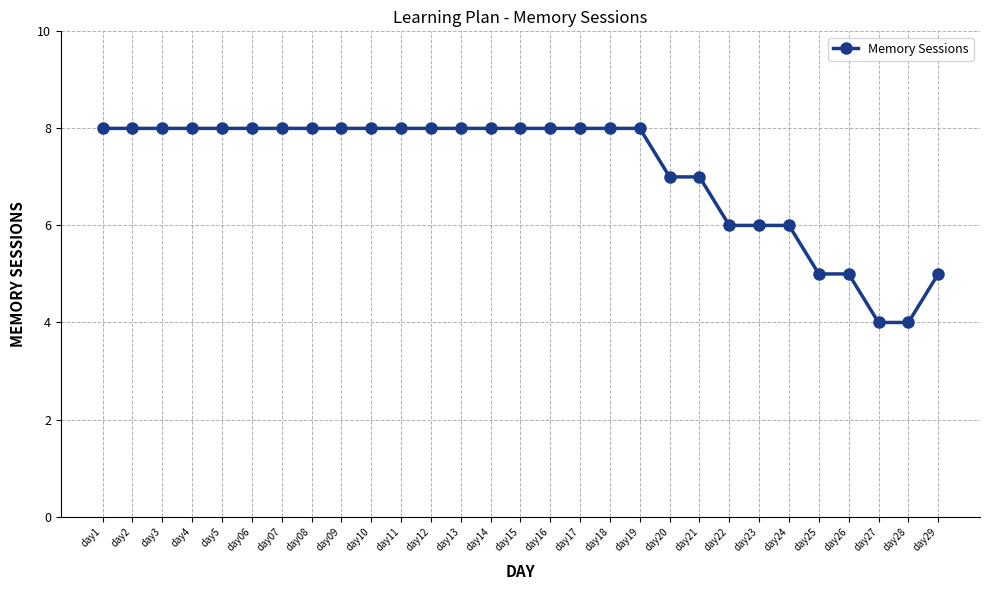

The chart shows a value of 5 at day25. True or false?

True